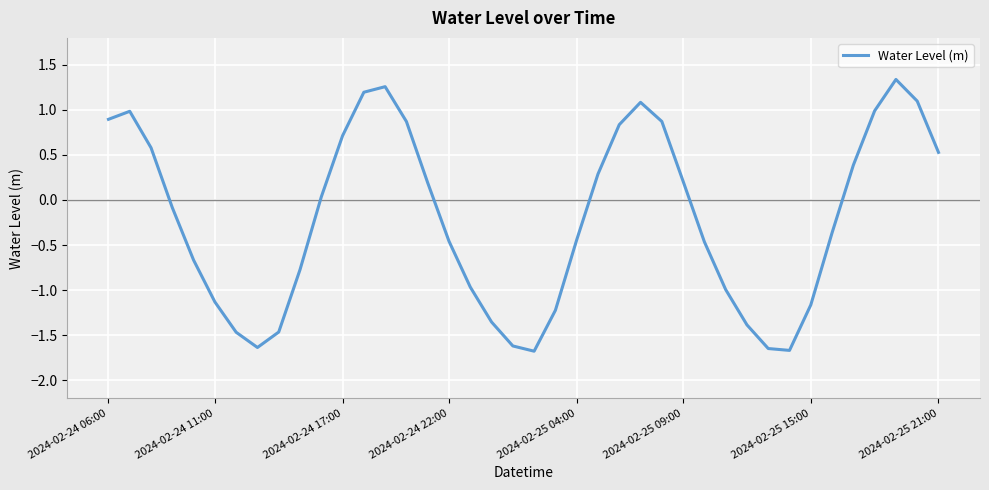

What is the minimum value shown in the chart?

-1.7